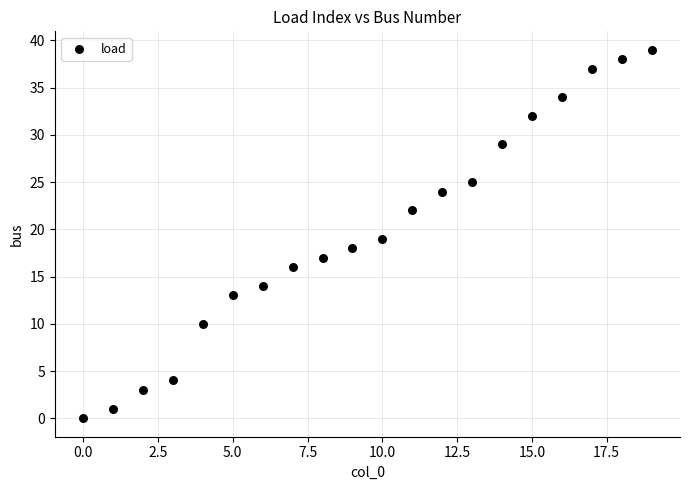

What is the range of Y values (max minus min)?

39